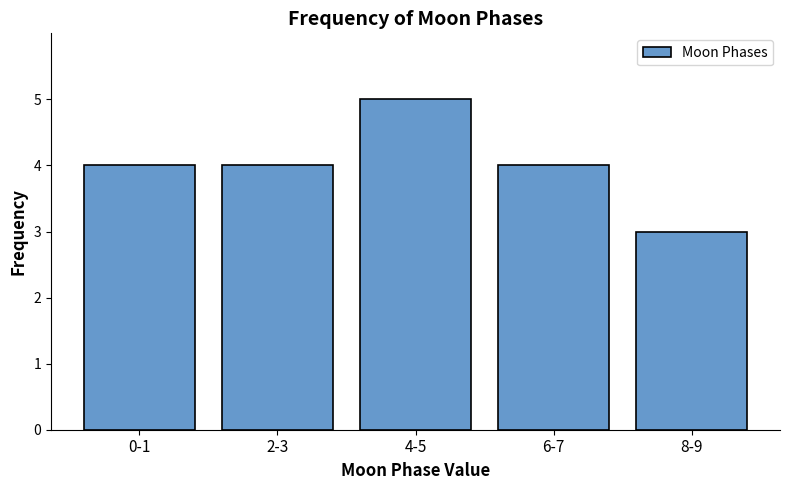

Reading left to right, extract all data points from this chart.

0-1=4	2-3=4	4-5=5	6-7=4	8-9=3